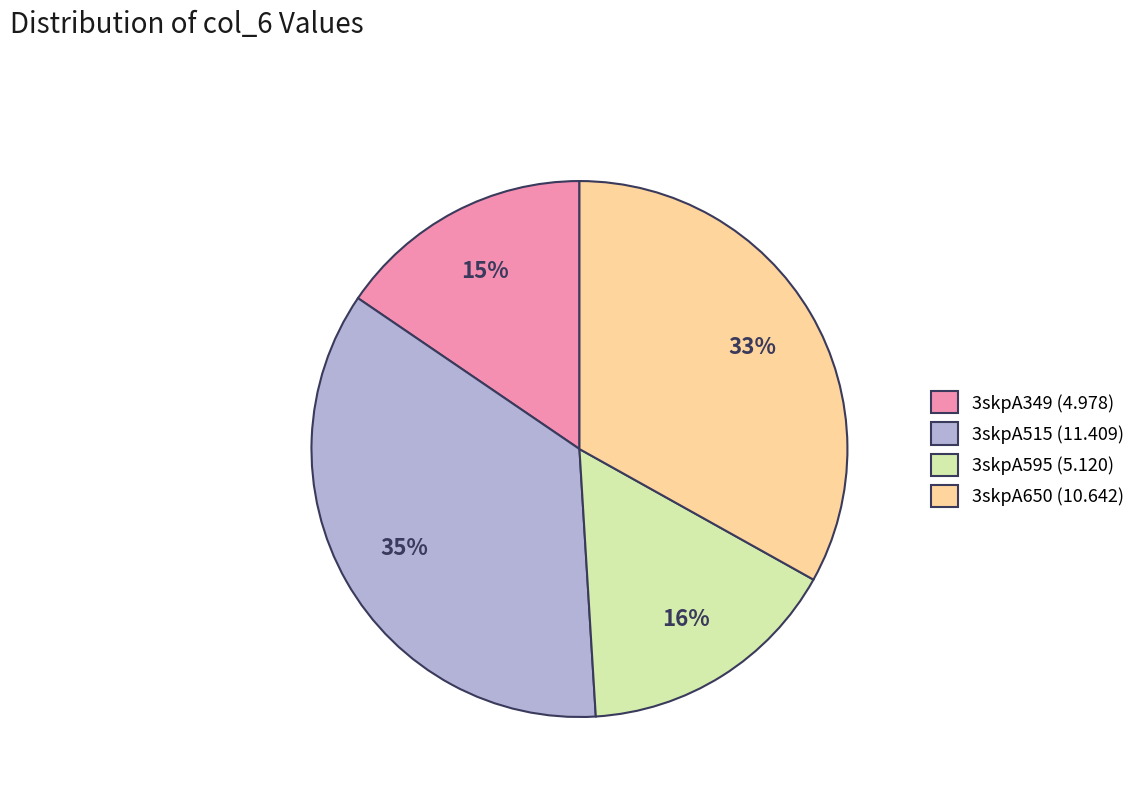

Is there any slice that represents more than half of the pie?

No